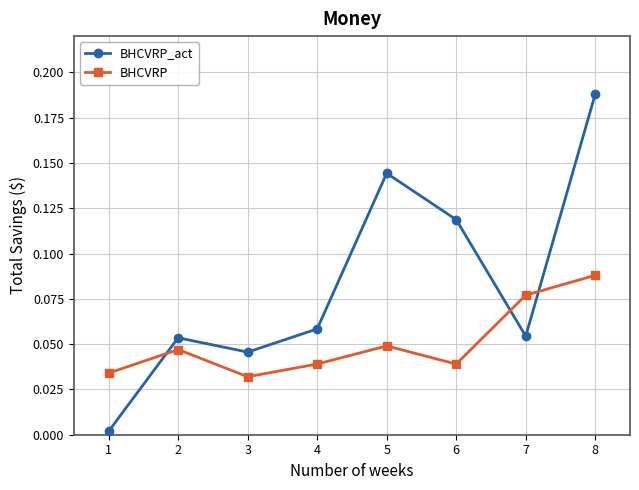

Is it true that BHCVRP equals 0.0 at 4?

True